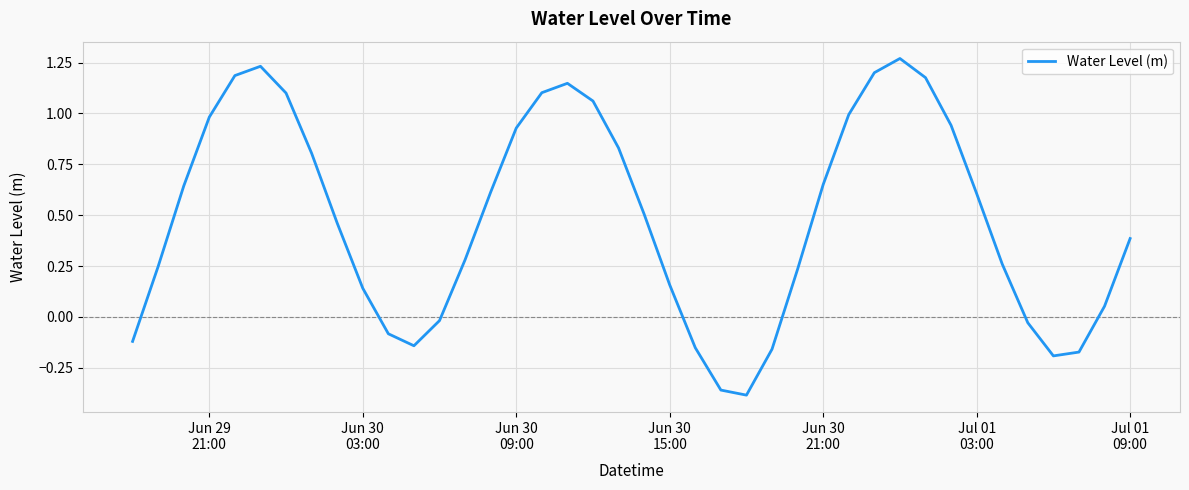

What is the difference between the maximum and minimum values?

1.7